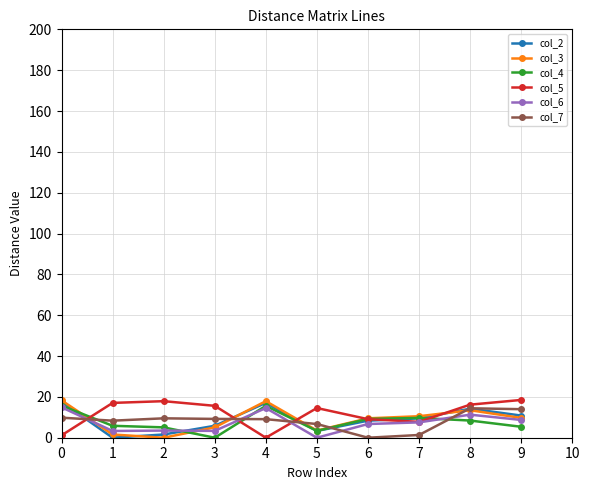

What is the spread (max minus min) of values at 0?

17.1